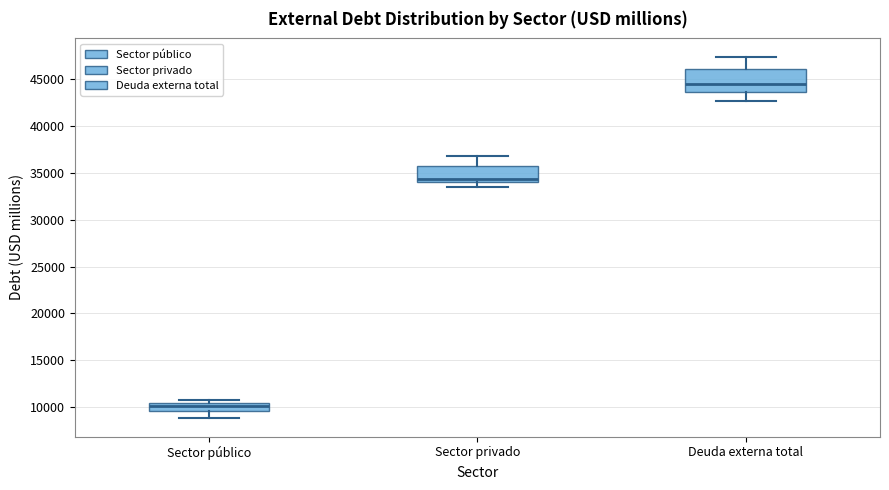

Where is the lower edge of the box for Sector público on the y-axis? The values are not printed on the chart, so give them approximately, as read against the axis.

9500